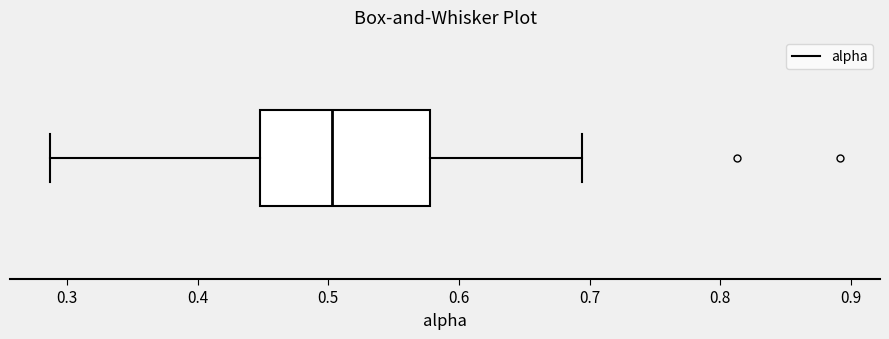

Transcribe this box plot: give where the median line is, the range the box spans, and where the two whiskers end, as read against the x-axis. The values are not printed on the chart, so give them approximately, as read against the axis.

median 0.50, box 0.45 to 0.58, whiskers 0.29 to 0.69